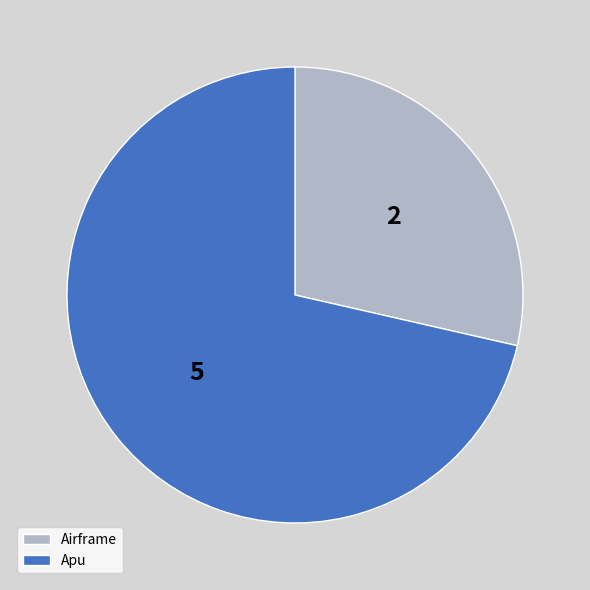

Which slice is the largest?

Apu